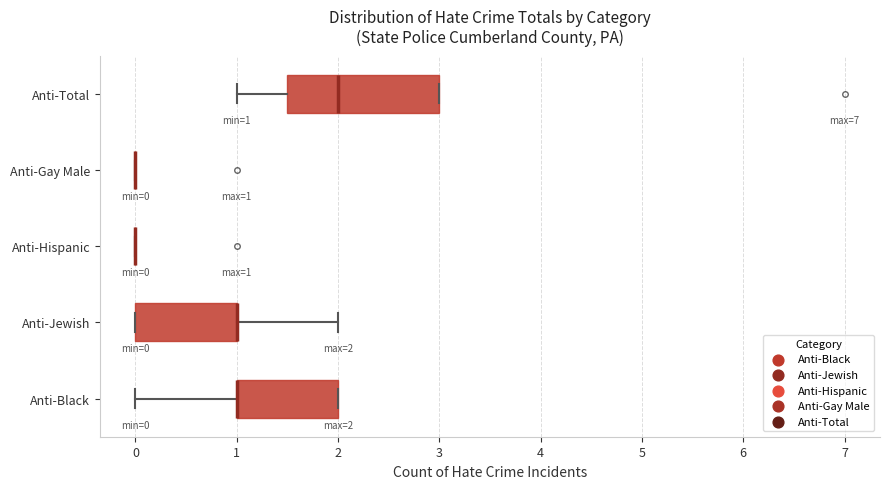

Comparing the boxes themselves (not the whiskers), which one is the widest?

Anti-Total